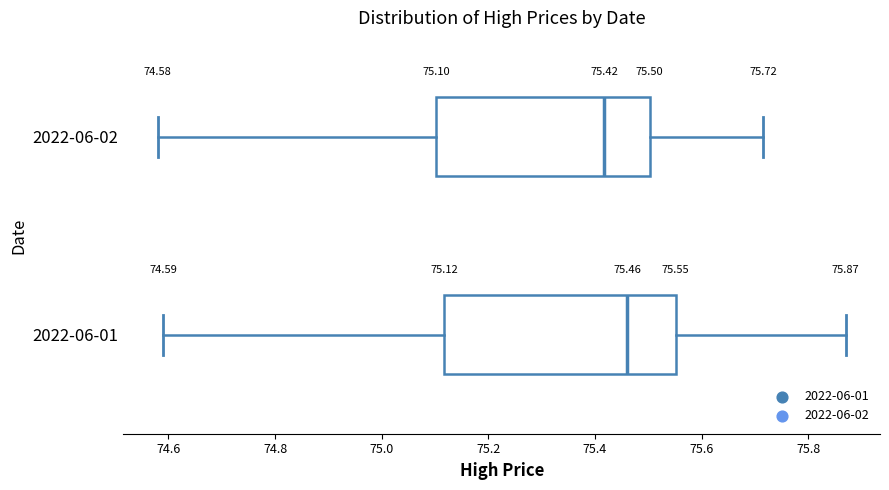

Comparing the boxes themselves (not the whiskers), which one is the widest?

2022-06-01